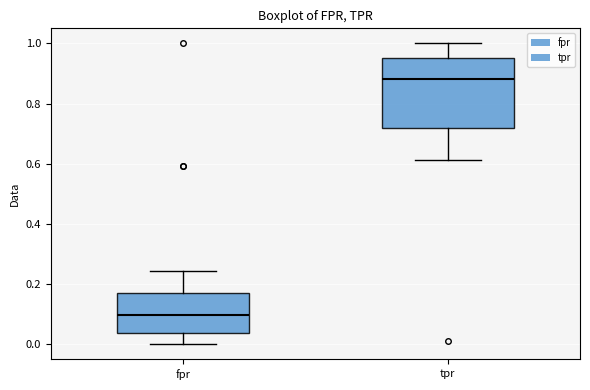

Where does the median line of the box for tpr sit on the y-axis? The values are not printed on the chart, so give them approximately, as read against the axis.

0.88